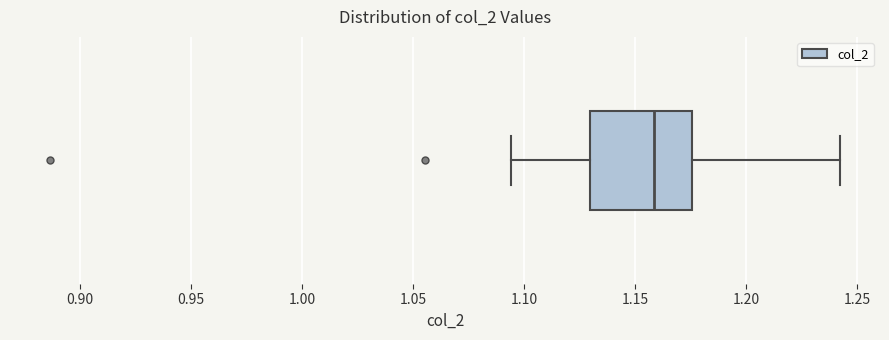

Transcribe this box plot: give where the median line is, the range the box spans, and where the two whiskers end, as read against the x-axis. The values are not printed on the chart, so give them approximately, as read against the axis.

median 1.160, box 1.130 to 1.175, whiskers 1.095 to 1.245